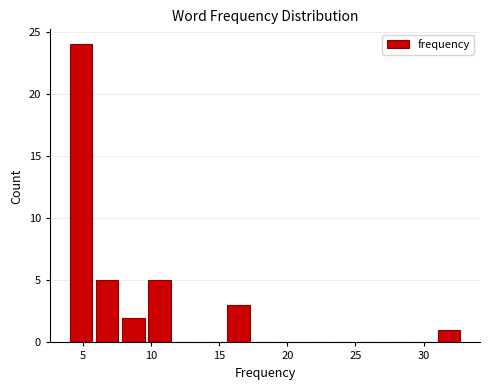

Around what value on the x-axis is the tallest bar? Give the approximate position of its centre, as read against the axis.

5.0